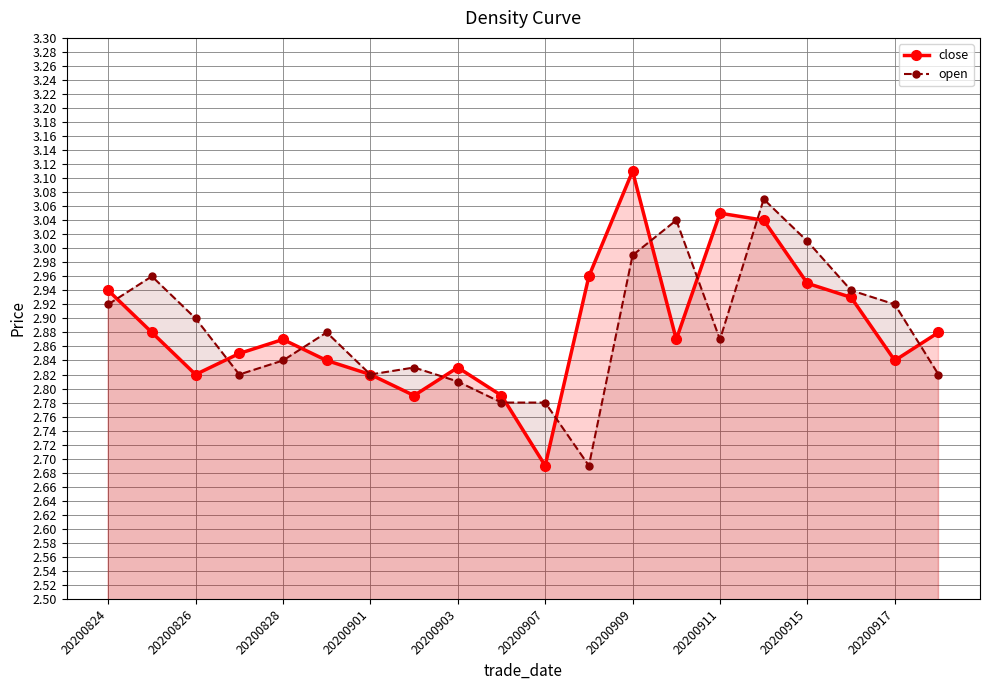

What is the difference between the maximum and minimum values in the close series?

0.4